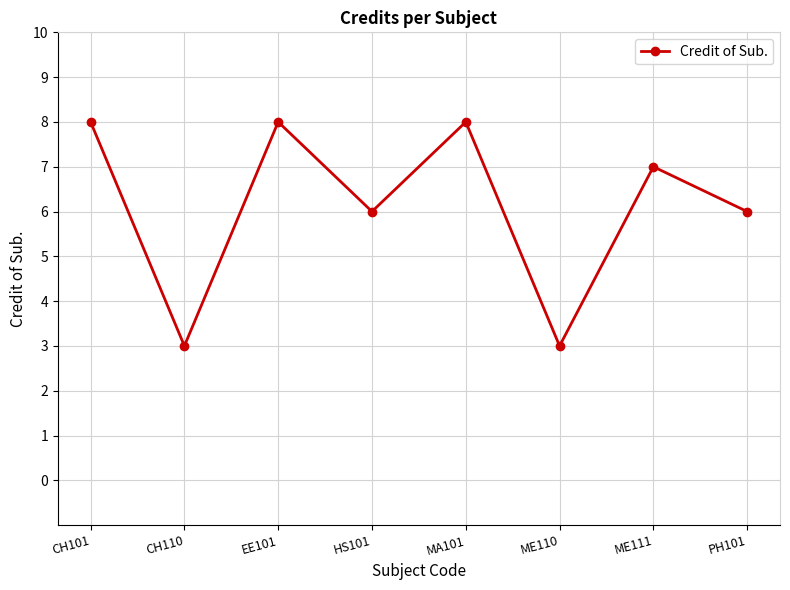

What is the difference between the values at EE101 and ME110?

5